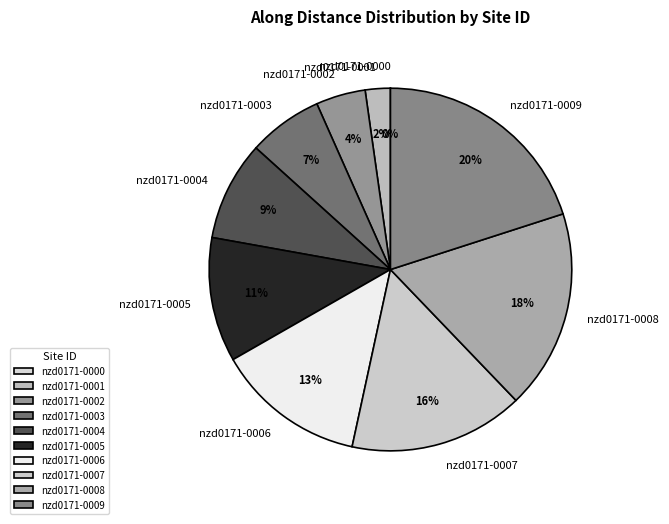

The nzd0171-0006 slice represents 13% of the pie. True or false?

True